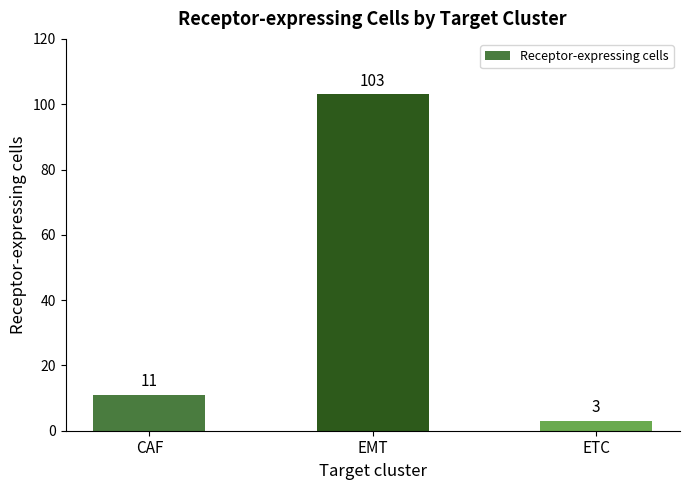

Which category has the highest value across all series?

EMT